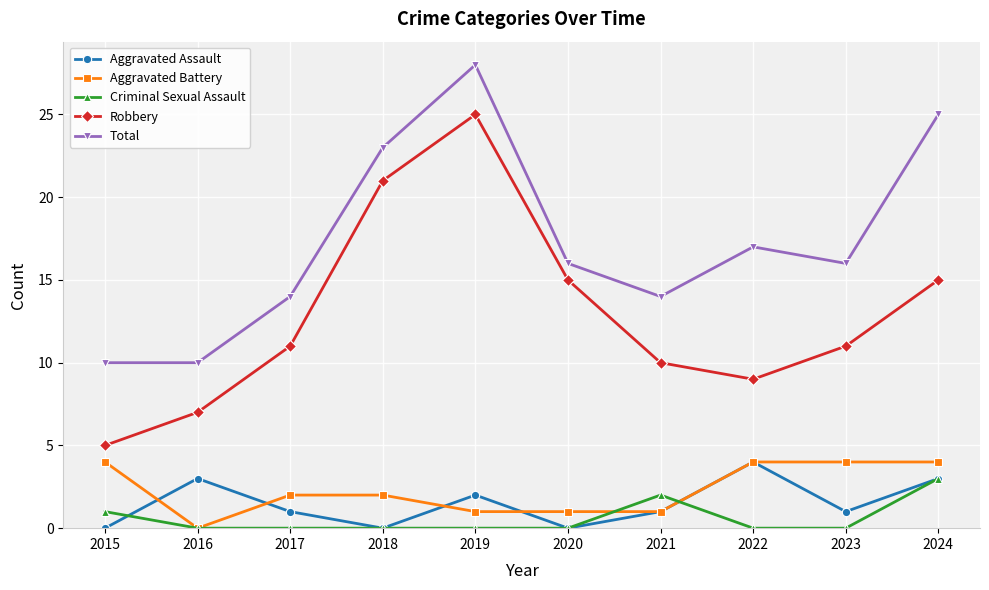

Which category has the highest value in the Robbery series?

2019